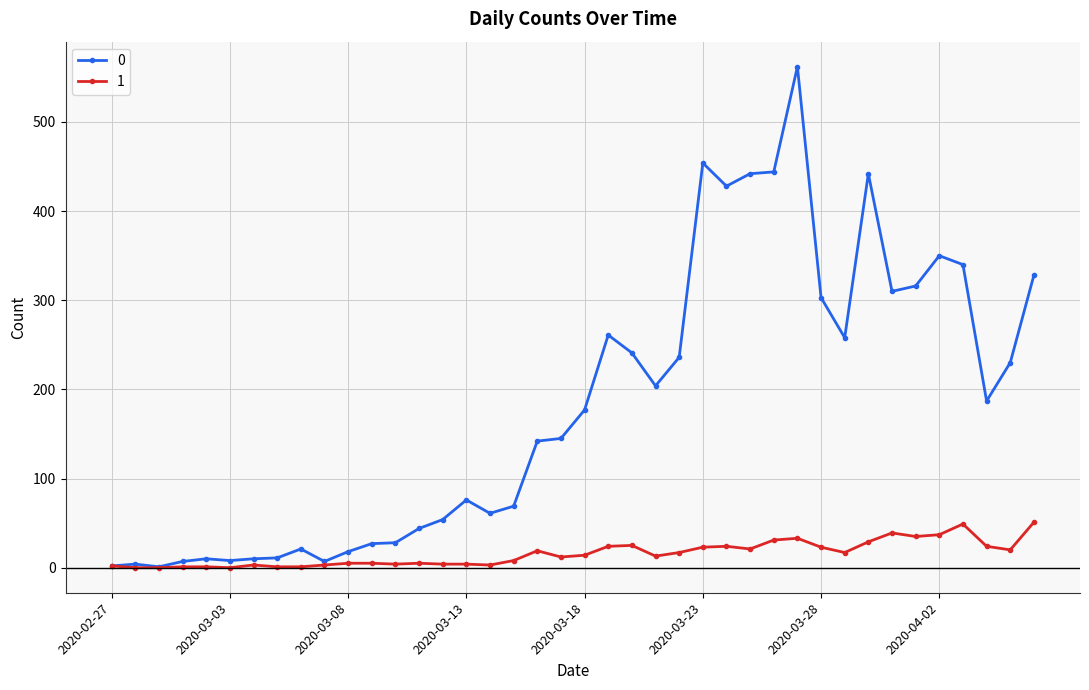

Does the chart display data point markers on the line(s)?

Yes